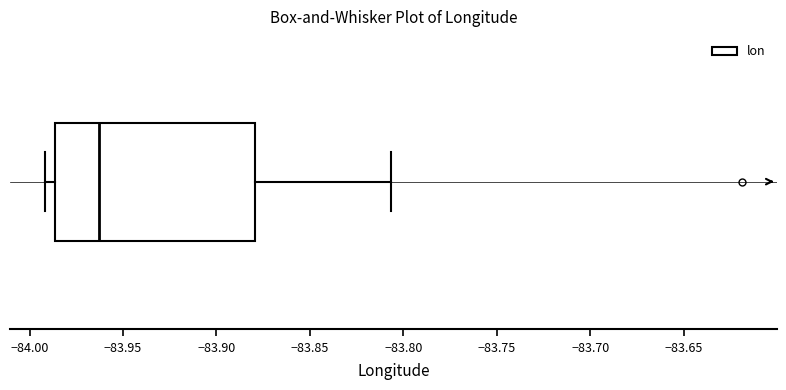

Transcribe this box plot: give where the median line is, the range the box spans, and where the two whiskers end, as read against the x-axis. The values are not printed on the chart, so give them approximately, as read against the axis.

median -83.965, box -83.985 to -83.880, whiskers -83.990 to -83.805